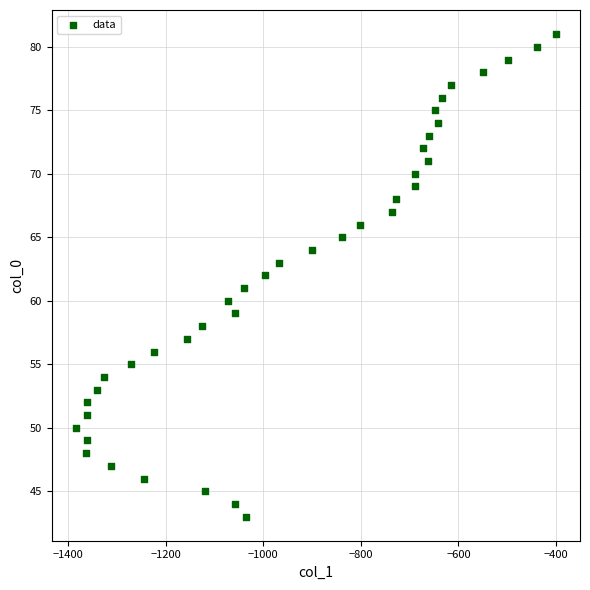

What is the range of Y values (max minus min)?

38